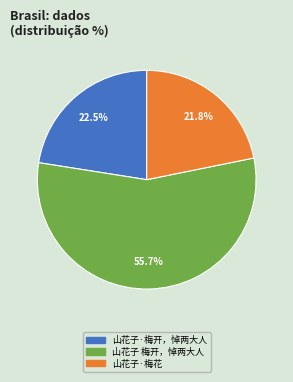

How many slices are in this pie chart?

3